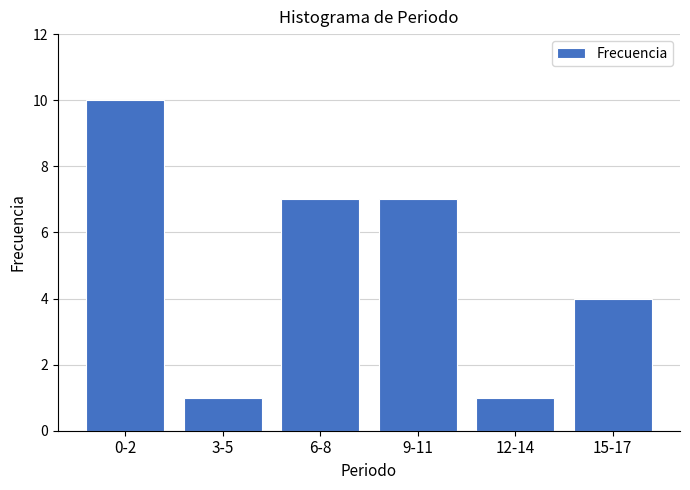

Reading left to right, transcribe all the data shown in this chart.

0-2=10	3-5=1	6-8=7	9-11=7	12-14=1	15-17=4